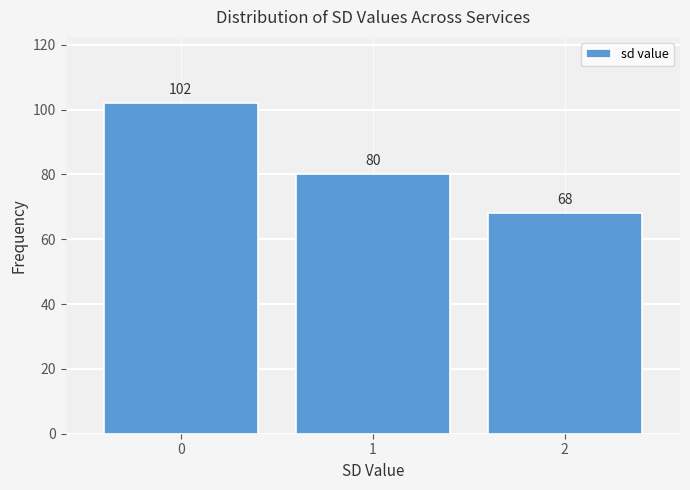

Reading left to right, extract all data points from this chart.

102	80	68